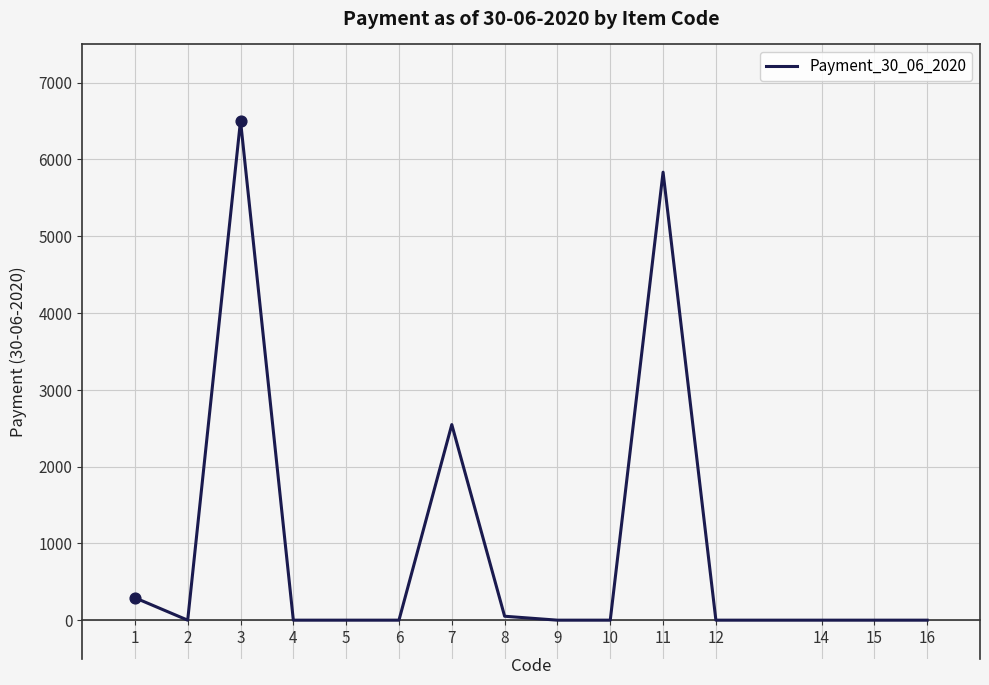

What is the change in value from 7 to 15?

-2546.5